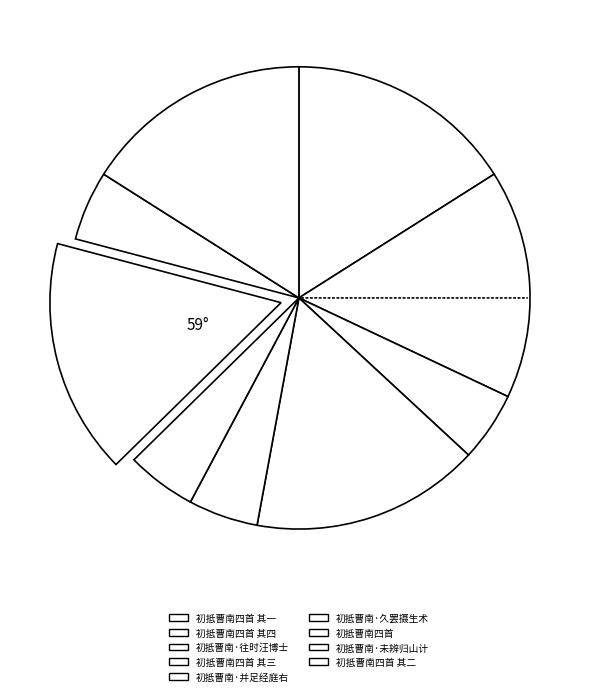

How many slices are in this pie chart?

9